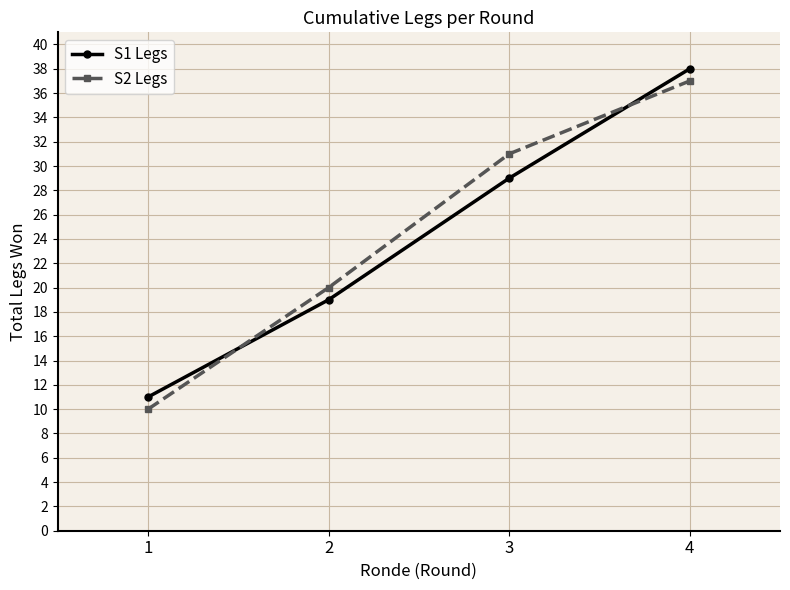

At which category is the sum across all series the highest?

4